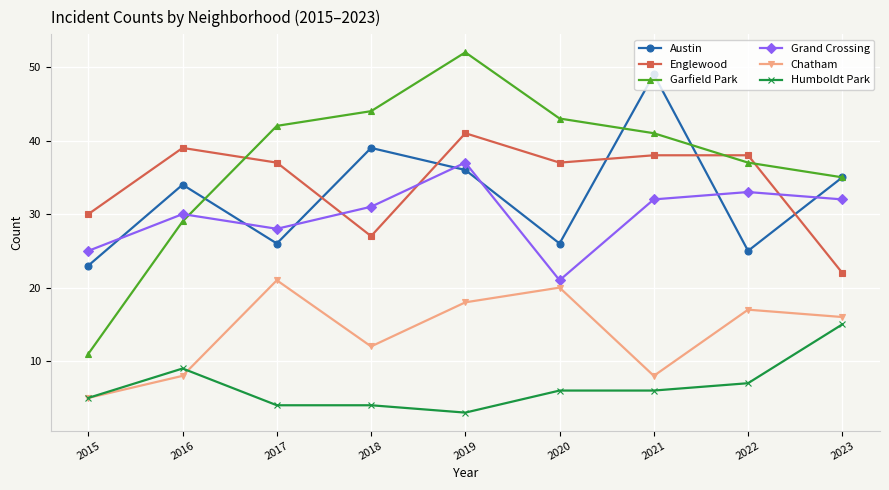

How many data points in Grand Crossing are less than 31?

4